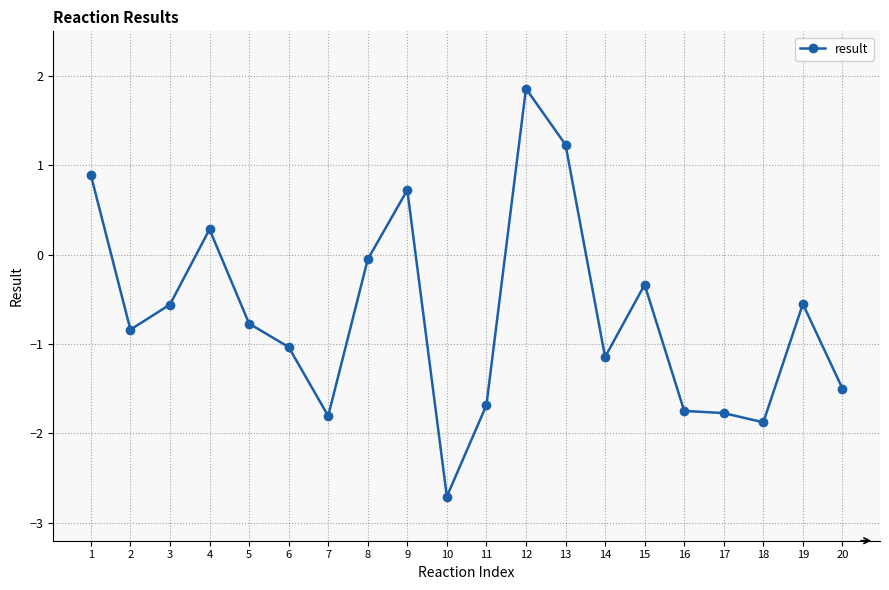

What is the sum of all values?

-13.4